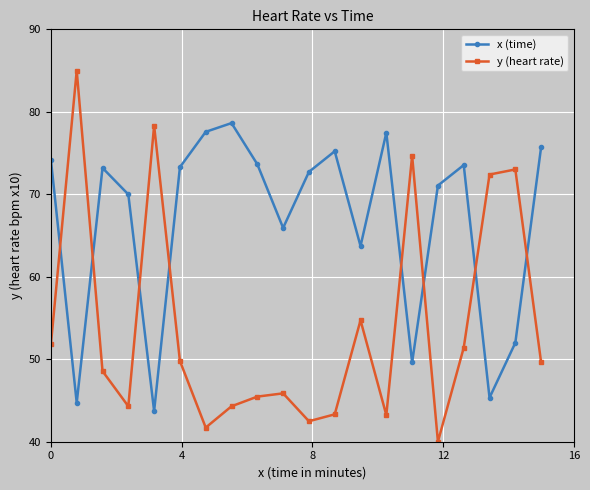

After their last crossing, which series has the higher values: y (heart rate) or x (time)?

x (time)